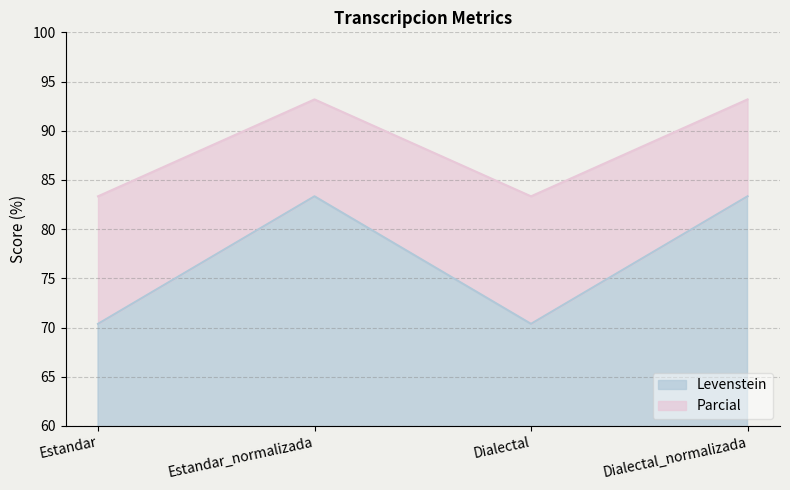

What are all the series names shown in the legend?

Levenstein, Parcial